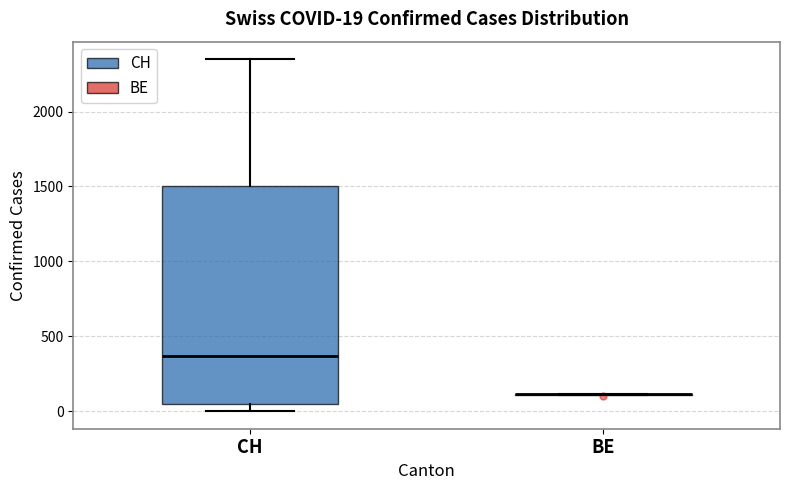

Which box is the tallest, from its lower edge to its upper edge?

CH